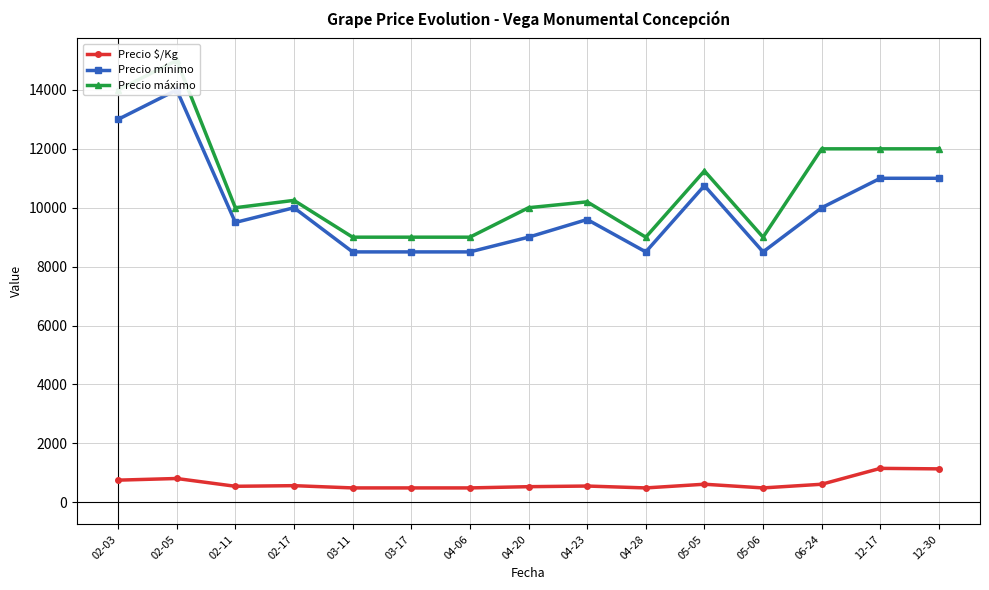

Is it true that Precio $/Kg equals 137.5 at 05-06?

False